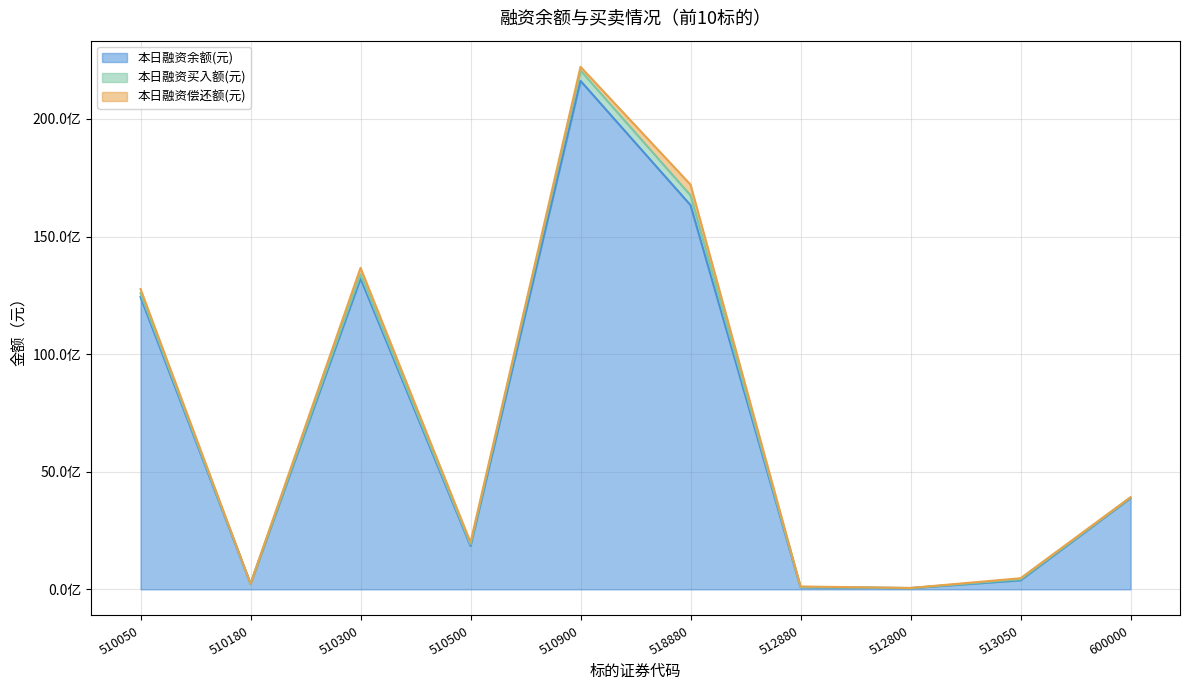

Between 518880 and 510050, which is larger?

518880